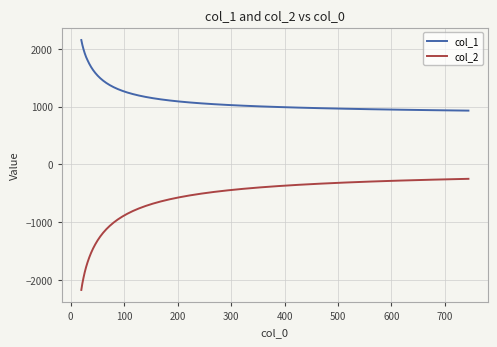

What is the difference between the maximum and minimum values in the col_1 series?

1222.1